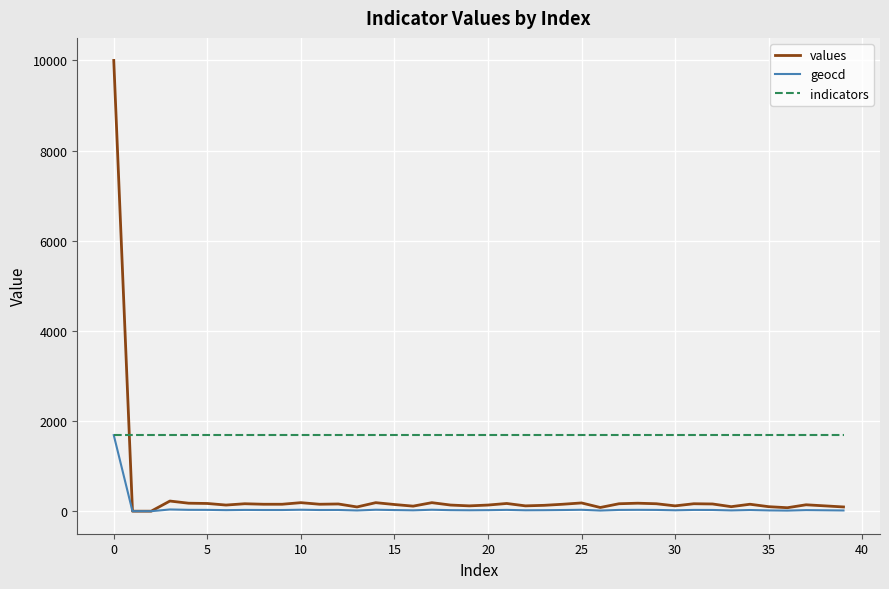

Does the chart have visible grid lines?

Yes